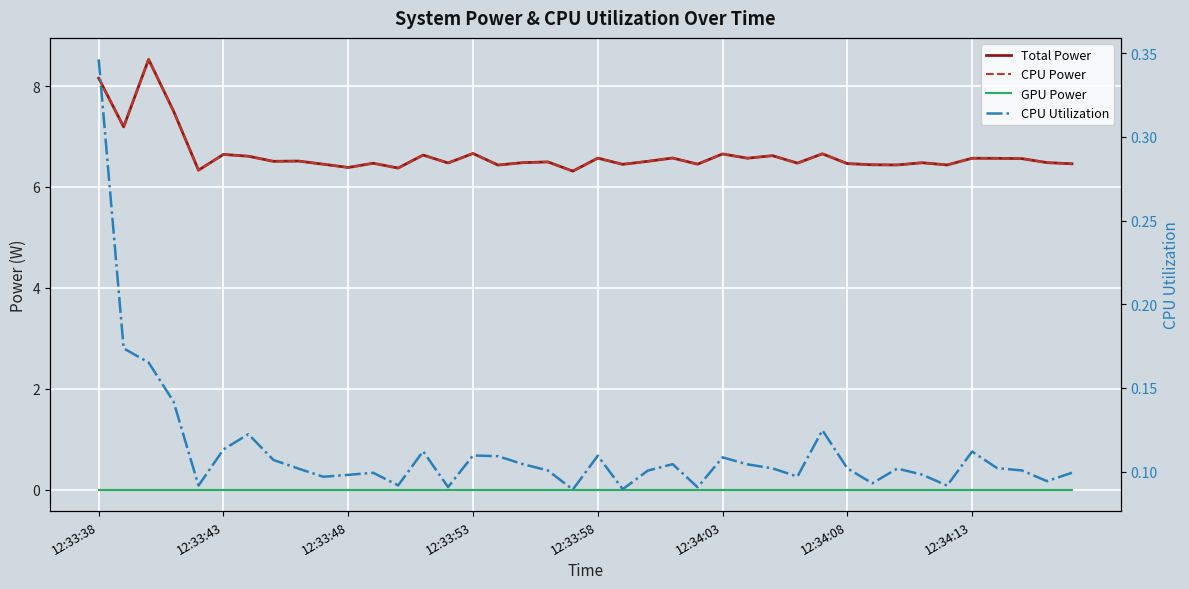

What are all the series names shown in the legend?

Total Power, CPU Power, GPU Power, CPU Utilization